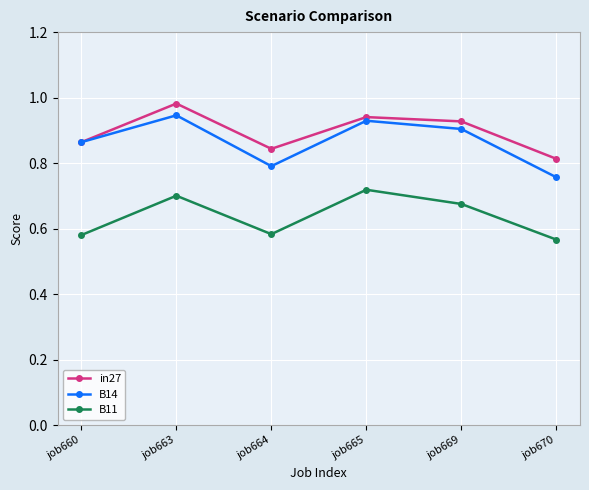

Which series changed the most between job663 and job670?

B14